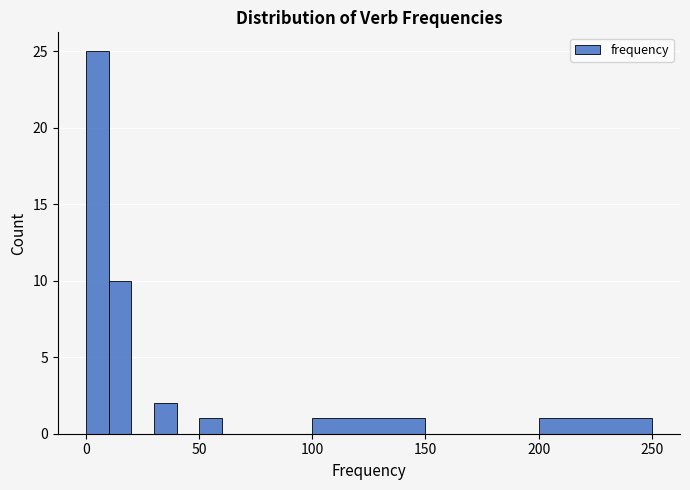

Read against the x-axis, roughly where is the centre of the tallest bar?

5